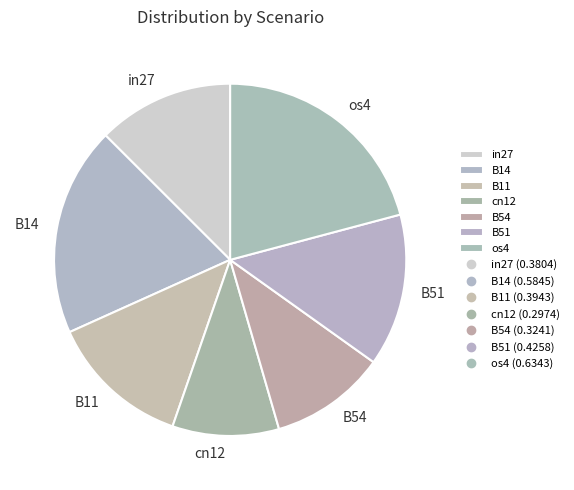

Do B54 and cn12 together represent more than half of the pie?

No